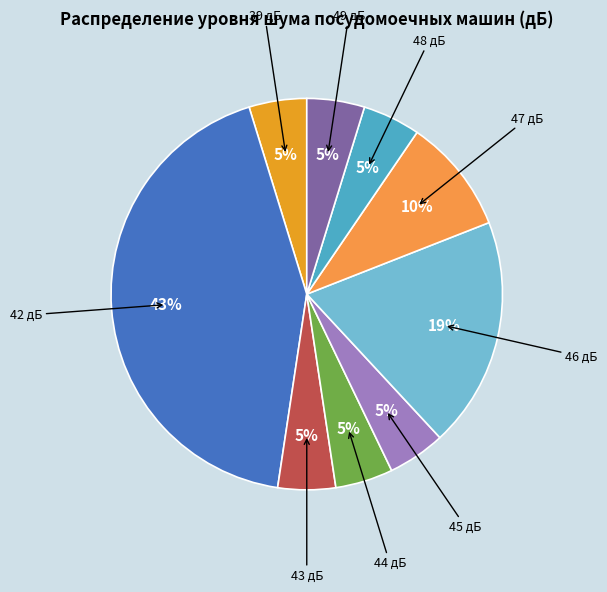

Does 46 дБ account for over 50% of the chart?

No